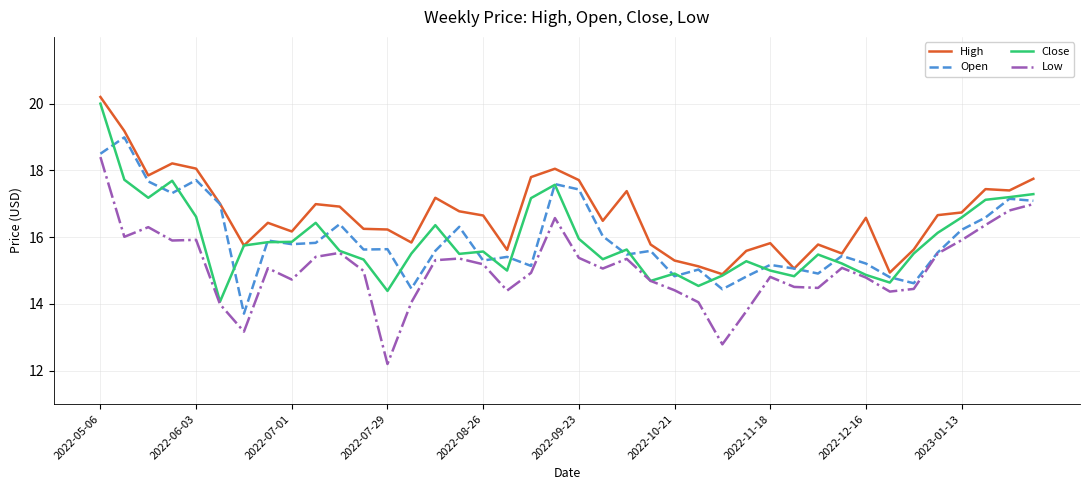

What is the minimum value for Close?

14.1